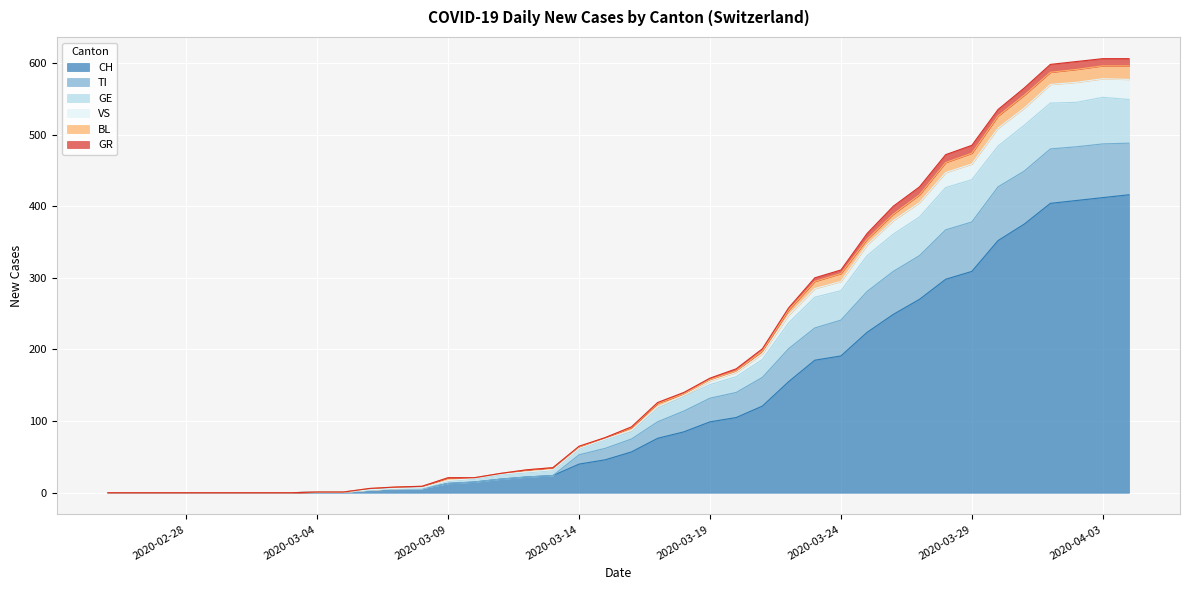

True or false: CH has more than 1 interior local peaks.

False